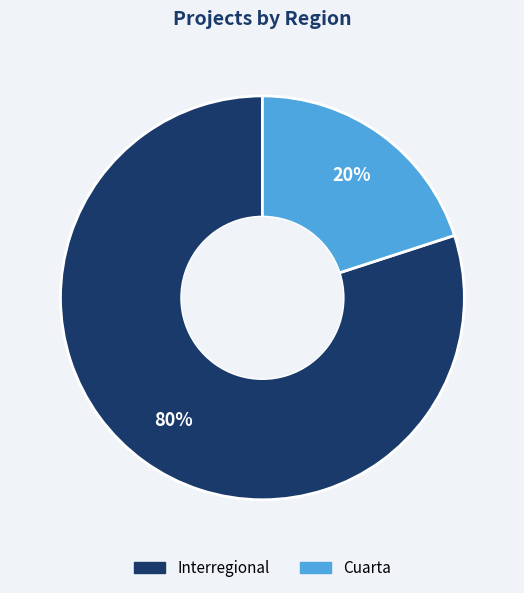

To the nearest percent, what is the difference between the largest and smallest slice percentages?

60%